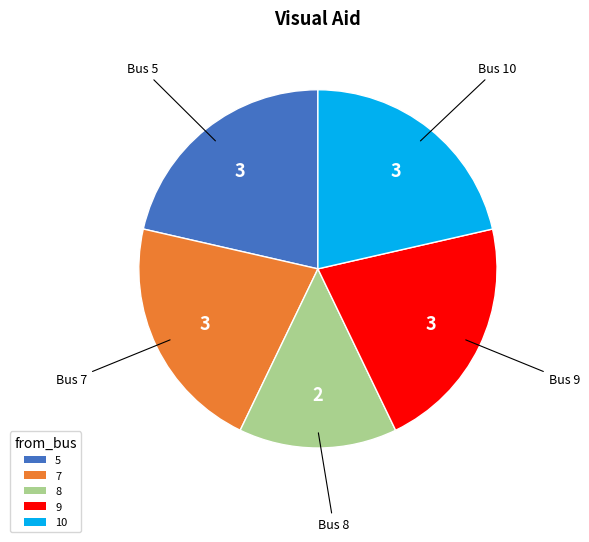

How many slices are in this pie chart?

5